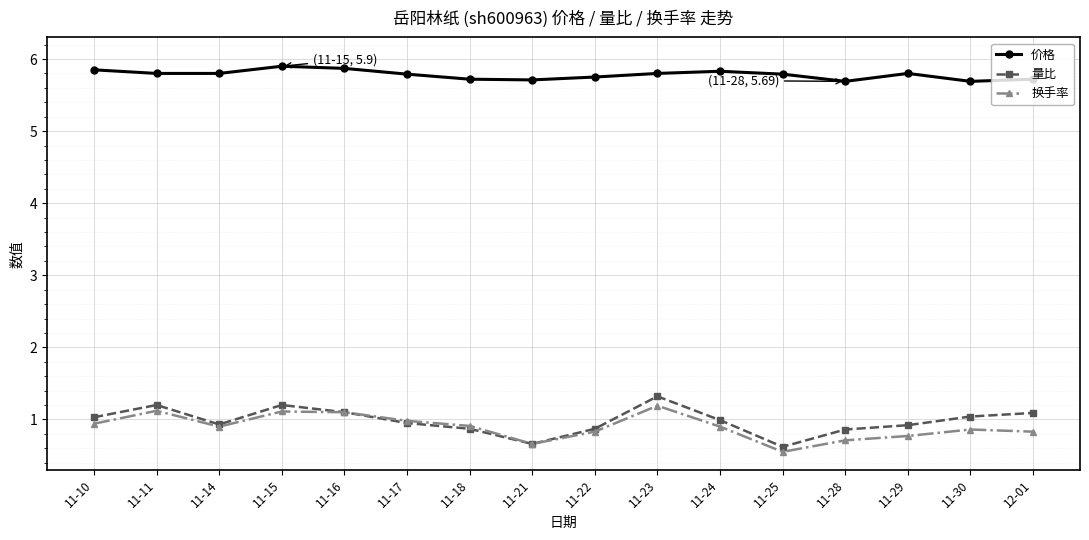

What is the maximum value for 换手率?

1.2